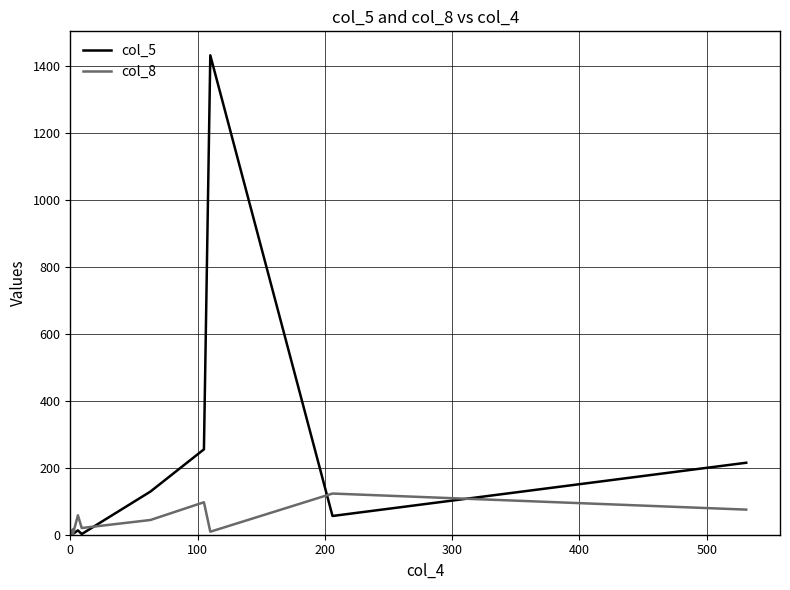

How many values in the col_8 series exceed 20?

5